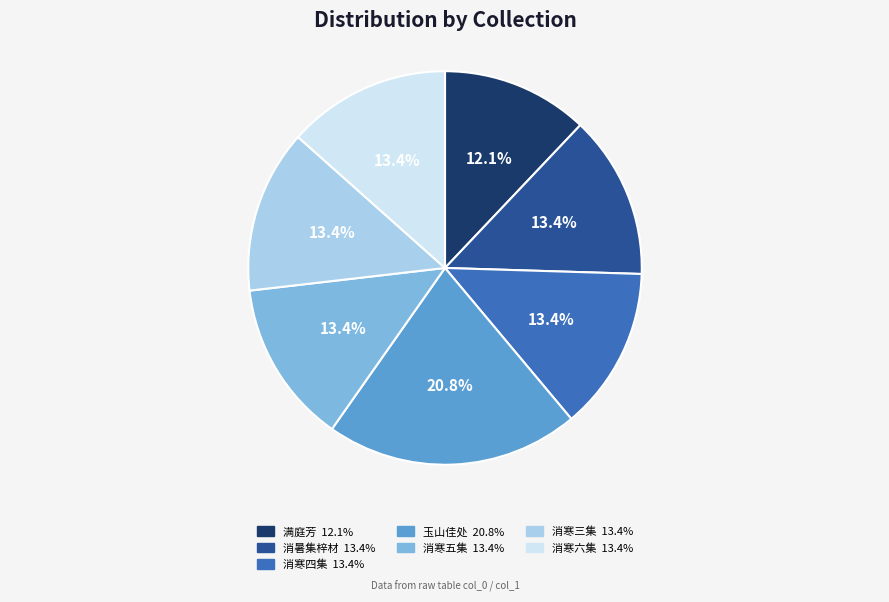

Is there any slice that represents more than half of the pie?

No